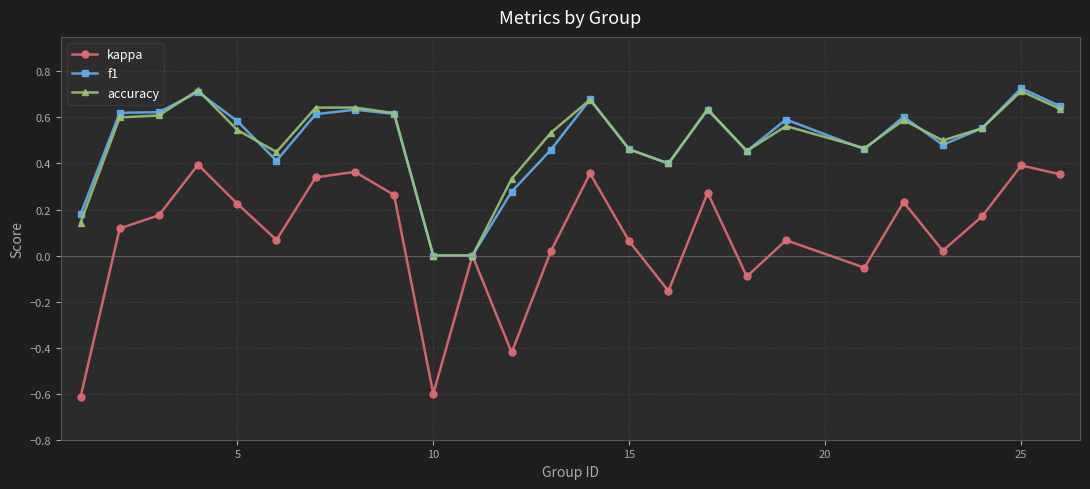

Which series has the largest range (max minus min)?

kappa